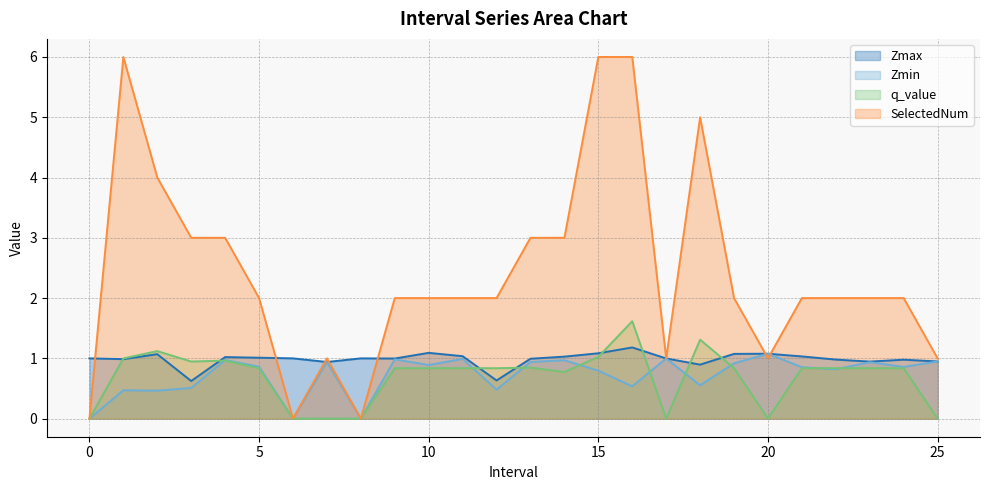

Reading left to right, list all the values displayed in this chart.

Zmax: 0=1.0	1.0=1.0	2.0=1.1	3.0=0.6	4.0=1.0	5.0=1.0	6=1.0	7.0=0.9	8=1.0	9.0=1.0	10.0=1.1	11.0=1.0	12.0=0.6	13.0=1.0	14.0=1.0	15.0=1.1	16.0=1.2	17.0=1.0	18.0=0.9	19.0=1.1	20.0=1.1	21.0=1.0	22.0=1.0	23.0=0.9	24.0=1.0	25.0=0.9
Zmin: 0=0.0	1.0=0.5	2.0=0.5	3.0=0.5	4.0=1.0	5.0=0.9	6=0.0	7.0=0.9	8=0.0	9.0=1.0	10.0=0.9	11.0=1.0	12.0=0.5	13.0=0.9	14.0=1.0	15.0=0.8	16.0=0.5	17.0=1.0	18.0=0.6	19.0=0.9	20.0=1.1	21.0=0.9	22.0=0.8	23.0=0.9	24.0=0.9	25.0=0.9
q_value: 0=0.0	1.0=1.0	2.0=1.1	3.0=0.9	4.0=1.0	5.0=0.8	6=0.0	7.0=-0.0	8=0.0	9.0=0.8	10.0=0.8	11.0=0.8	12.0=0.8	13.0=0.8	14.0=0.8	15.0=1.0	16.0=1.6	17.0=-0.0	18.0=1.3	19.0=0.8	20.0=-0.0	21.0=0.8	22.0=0.8	23.0=0.8	24.0=0.8	25.0=-0.0
SelectedNum: 0=0.0	1.0=6.0	2.0=4.0	3.0=3.0	4.0=3.0	5.0=2.0	6=0.0	7.0=1.0	8=0.0	9.0=2.0	10.0=2.0	11.0=2.0	12.0=2.0	13.0=3.0	14.0=3.0	15.0=6.0	16.0=6.0	17.0=1.0	18.0=5.0	19.0=2.0	20.0=1.0	21.0=2.0	22.0=2.0	23.0=2.0	24.0=2.0	25.0=1.0